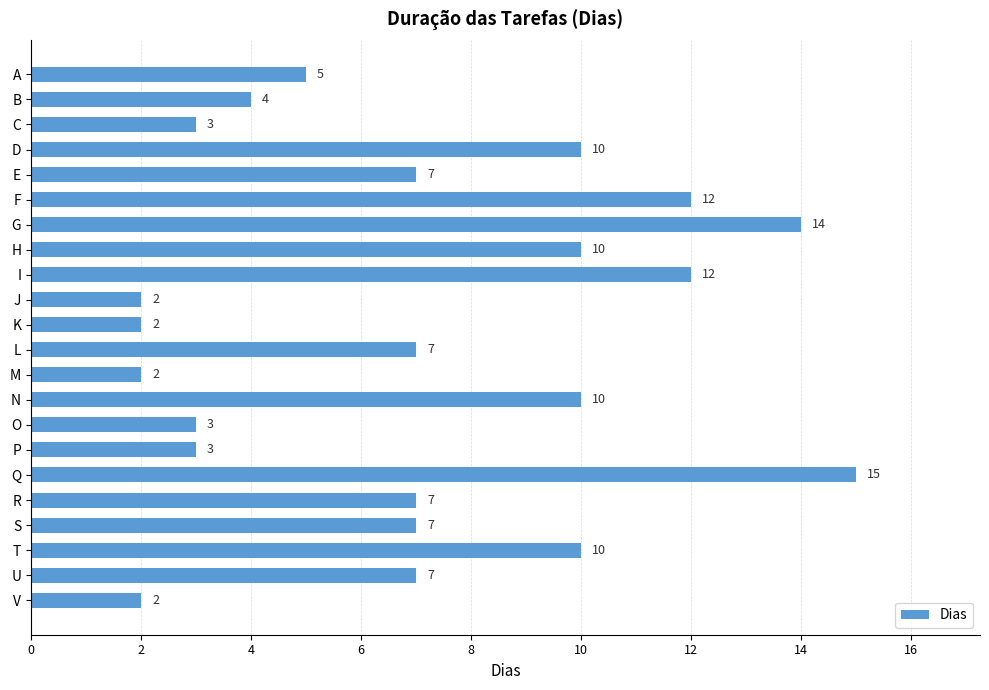

How many categories are shown in the chart?

22